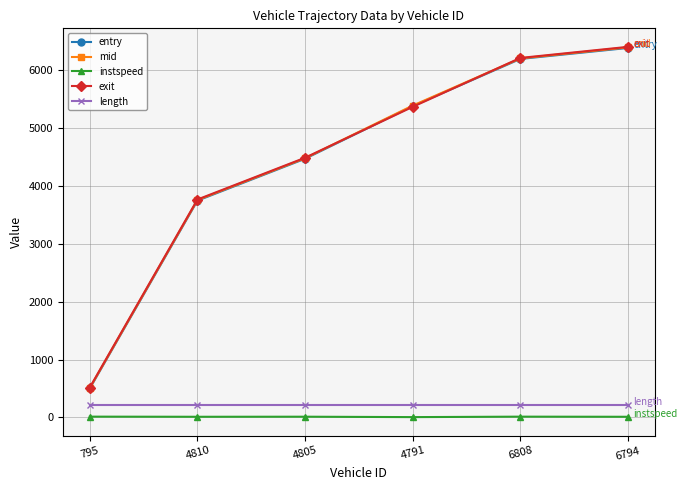

The mid series shows 6895.9 at 4805. True or false?

False